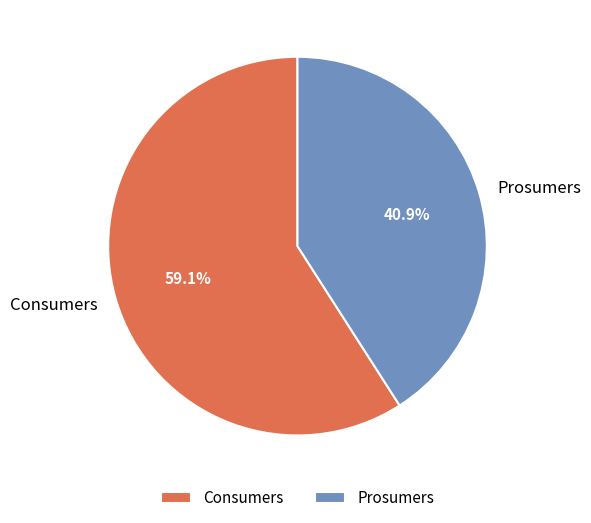

Rank the categories by value from highest to lowest.

Consumers, Prosumers